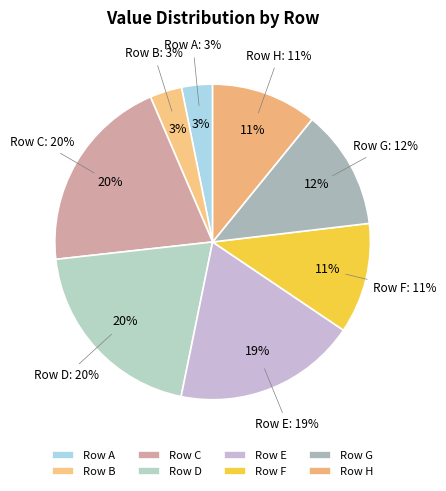

True or false: E accounts for 27% of the total.

False